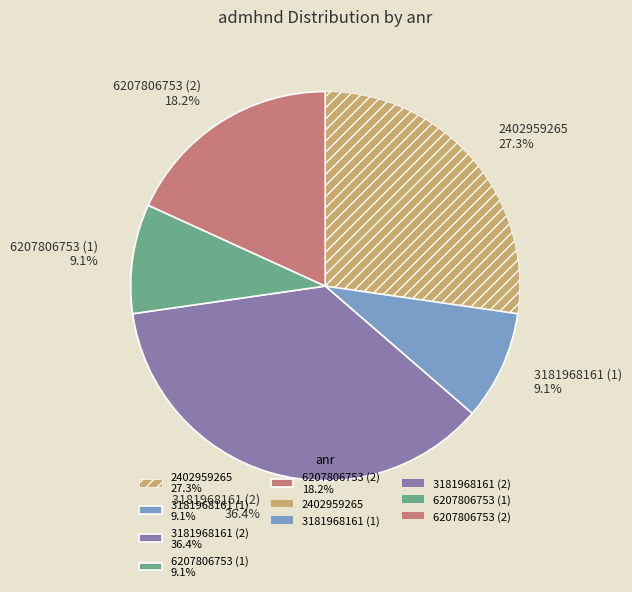

What percentage is NOT represented by 2402959265?

72.7%